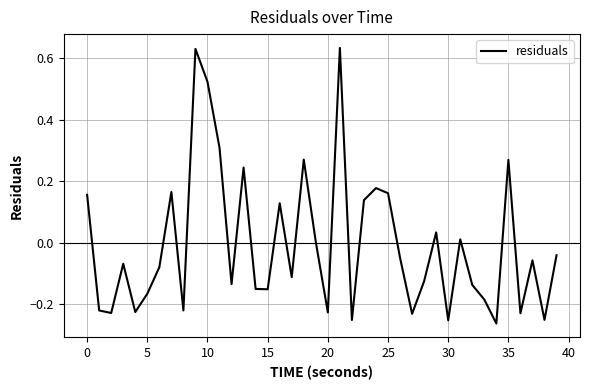

How many lines are shown in the chart?

1